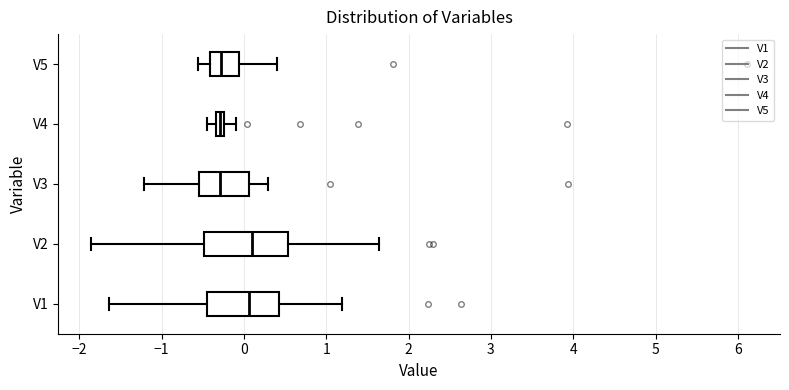

Where is the right edge of the box for V3 on the x-axis? The values are not printed on the chart, so give them approximately, as read against the axis.

0.1